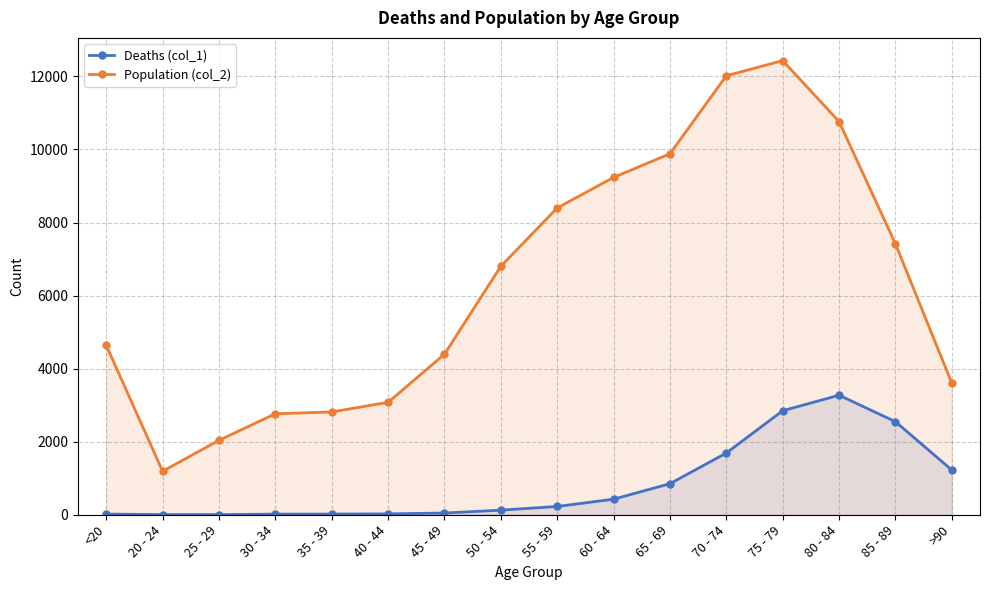

Count the number of categories in the chart.

16